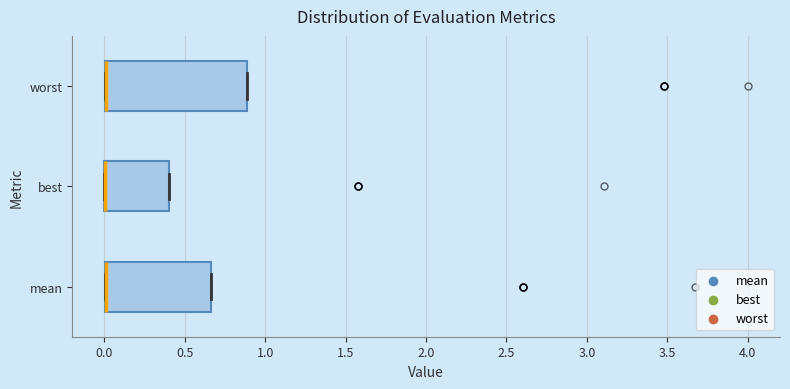

Which box is the widest, from its left edge to its right edge?

worst